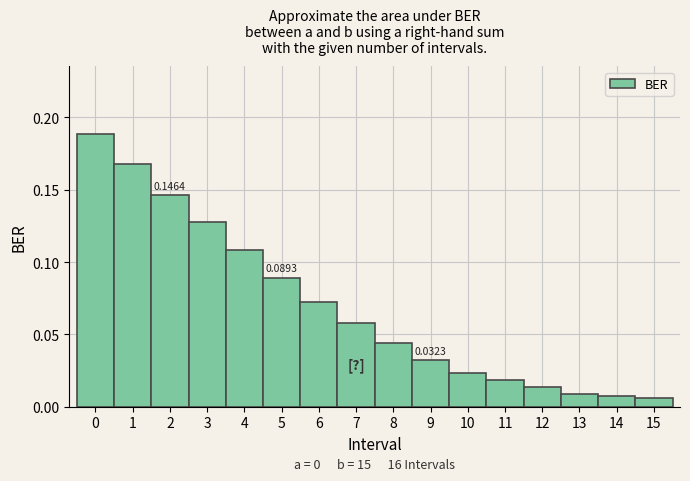

What is the sum of all values?

1.1